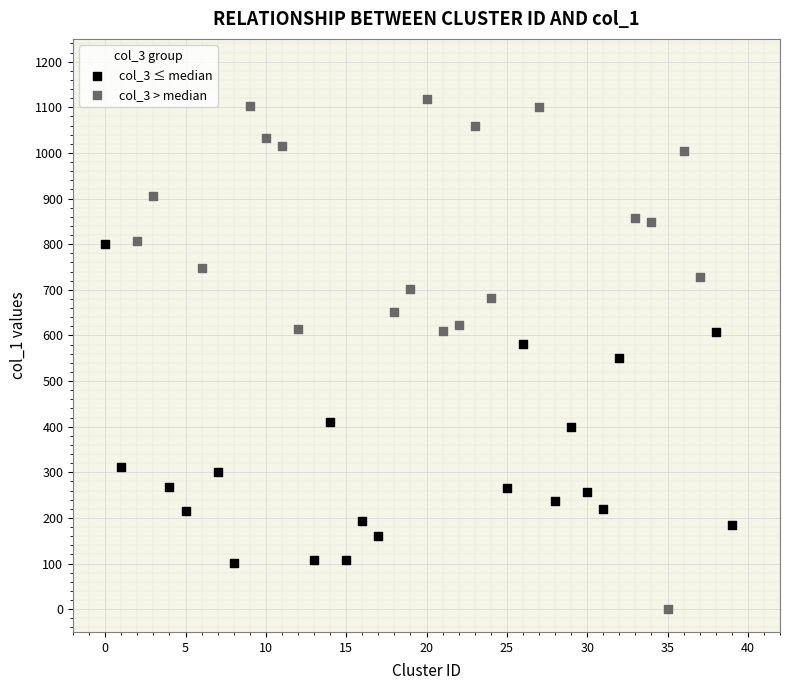

Which series reaches the maximum Y coordinate?

col_3 > median